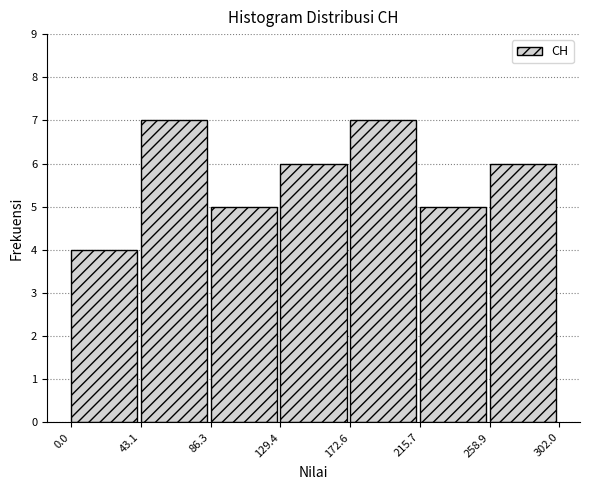

How tall is the bar that spans 129.4 to 172.6 on the x-axis? The values are not printed on the chart, so give them approximately, as read against the axis.

6